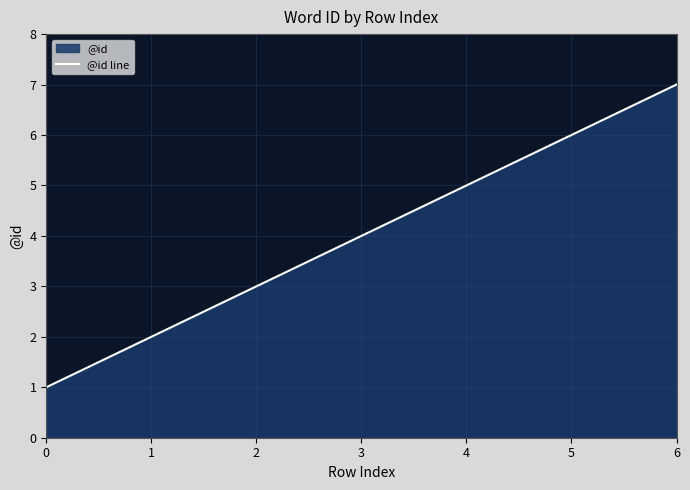

At which label does the data first exceed 4?

4